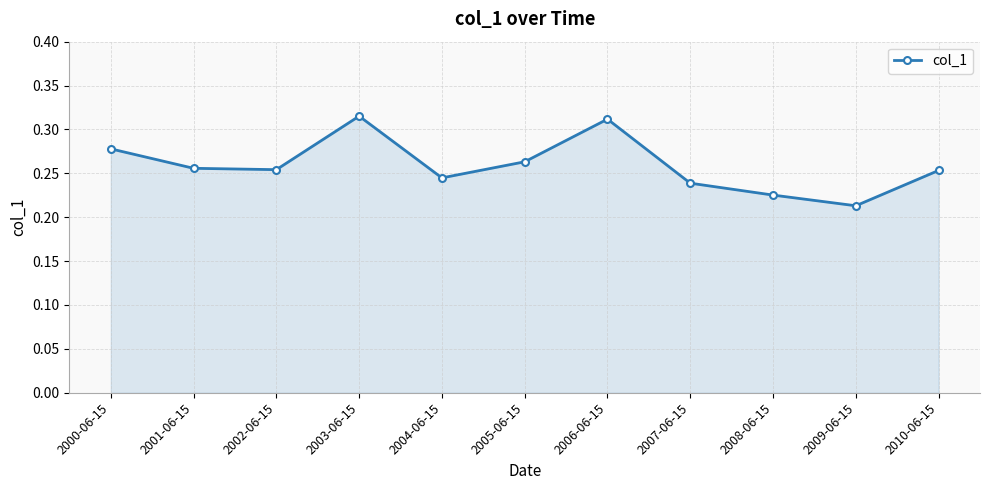

What position from the left is 2003-06-15?

4